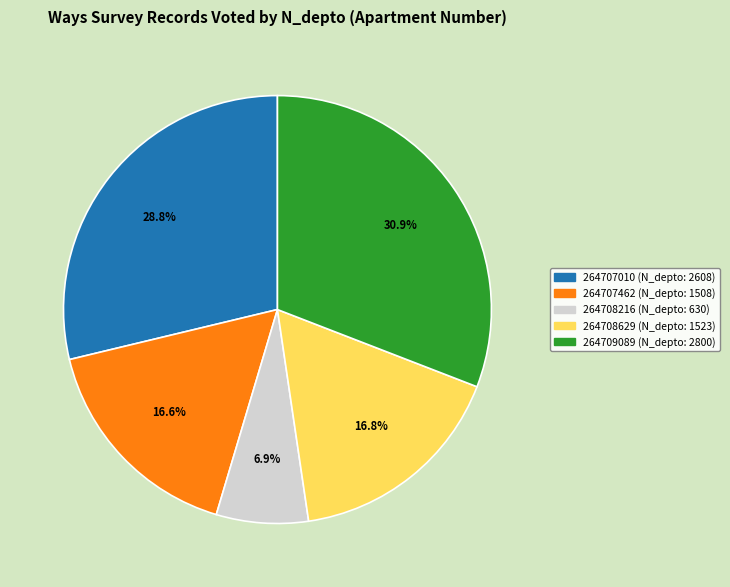

What is the largest slice in the pie chart?

264709089